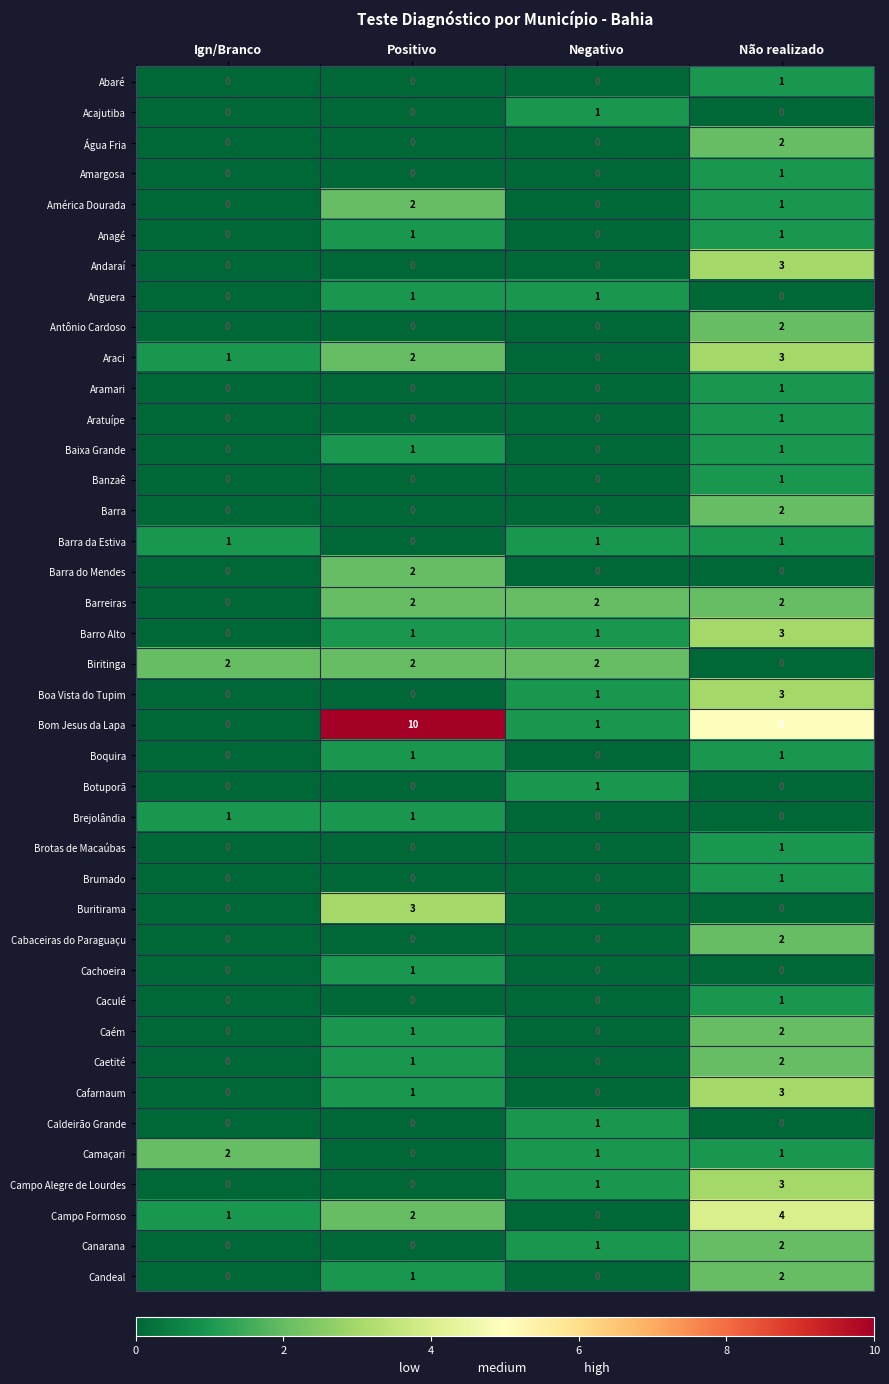

The Anguera series shows 1 at Negativo. True or false?

True